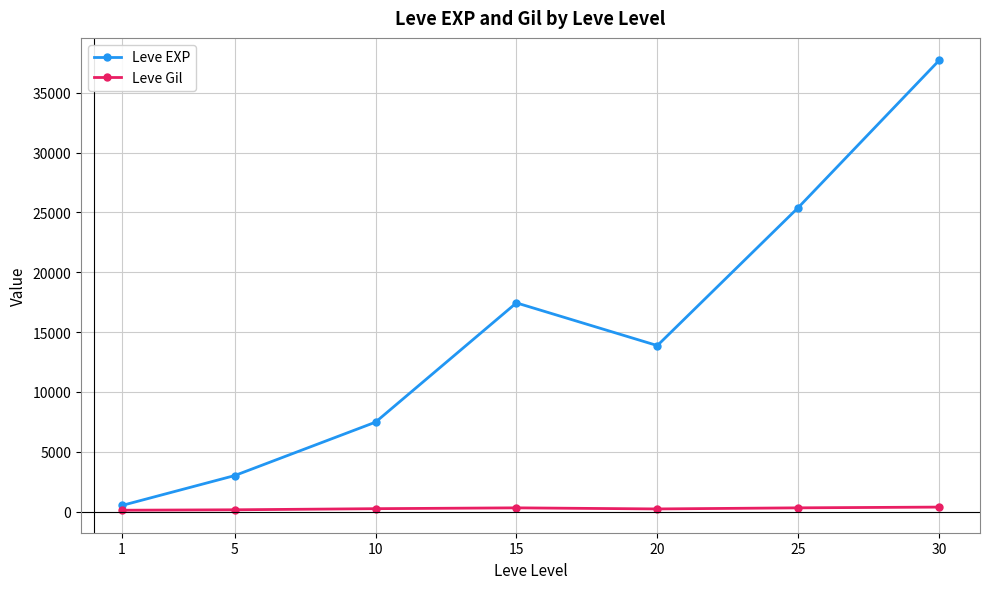

Which label corresponds to the largest value in the chart?

30